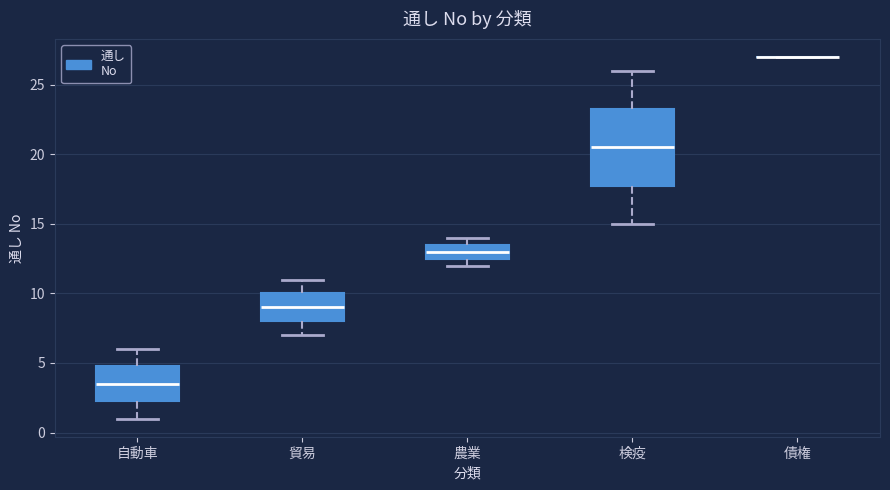

Reading left to right, read every box against the y-axis: the position of its median line, the range the box covers, and the ends of its whiskers. The values are not printed on the chart, so give them approximately, as read against the axis.

自動車: median 3.5, box 2.5 to 5.0, whiskers 1.0 to 6.0
貿易: median 9.0, box 8.0 to 10.0, whiskers 7.0 to 11.0
農業: median 13.0, box 12.5 to 13.5, whiskers 12.0 to 14.0
検疫: median 20.5, box 18.0 to 23.5, whiskers 15.0 to 26.0
債権: box collapsed to a line at 27.0, whiskers 27.0 to 27.0